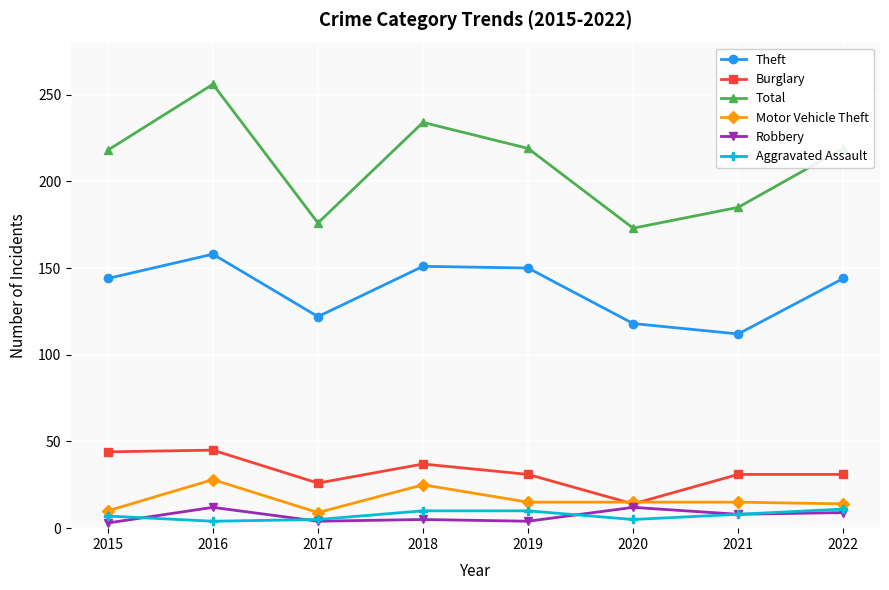

At how many categories does at least one series exceed 35?

8